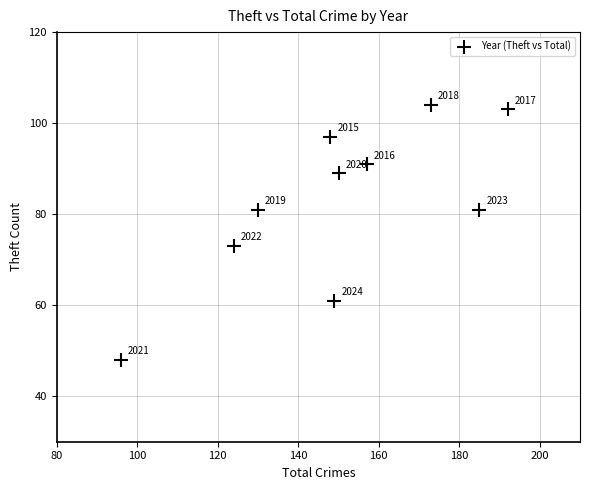

What Y value in the scatter plot is closest to 76?

73